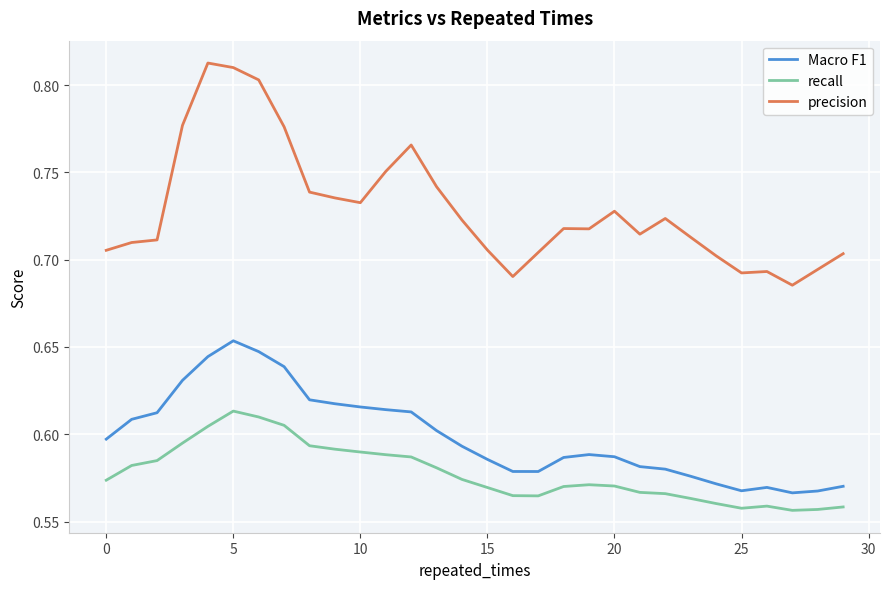

Which series has the largest range (max minus min)?

precision